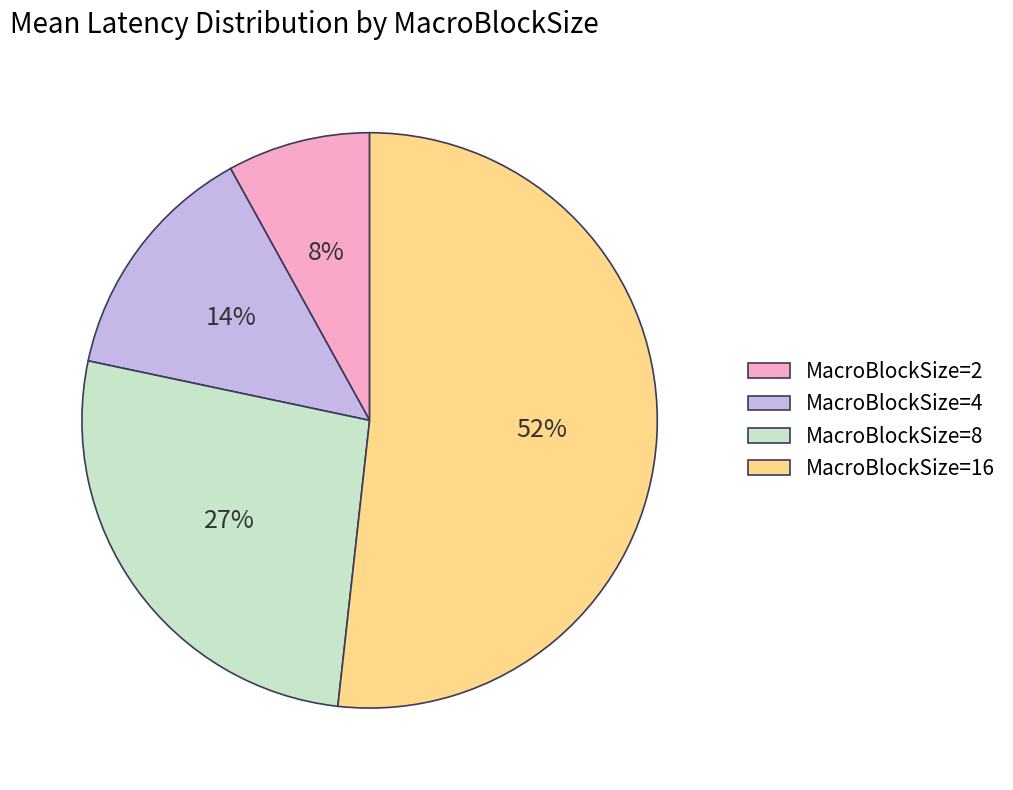

Which slice is the largest?

MacroBlockSize=16